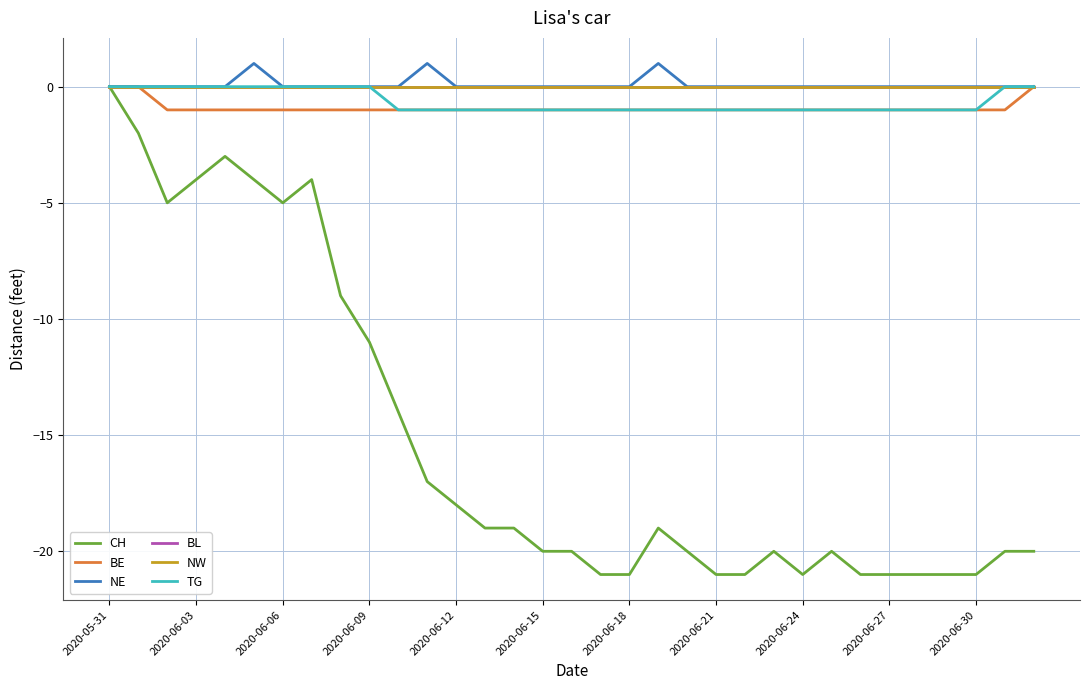

Does the chart have visible grid lines?

Yes